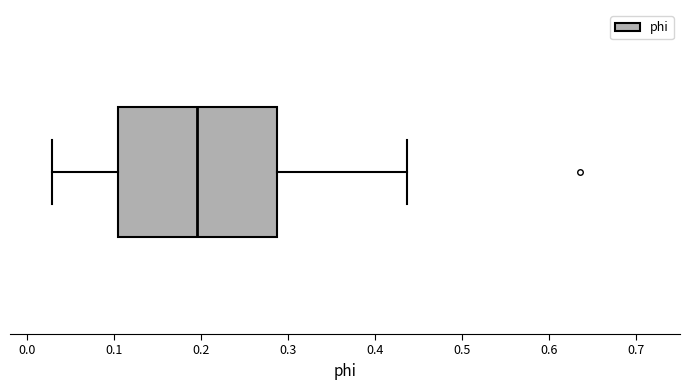

Read this box plot against the x-axis: the position of the median line, the range covered by the box, and the ends of both whiskers. The values are not printed on the chart, so give them approximately, as read against the axis.

median 0.19, box 0.10 to 0.29, whiskers 0.03 to 0.44